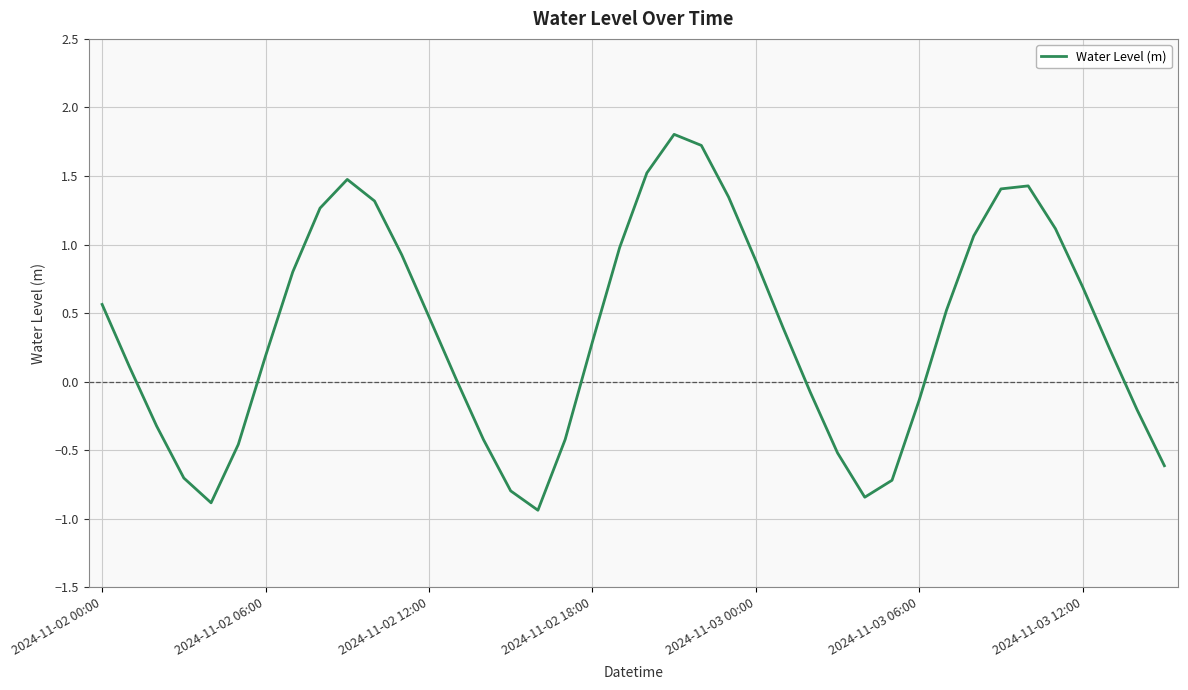

True or false: there are more than 2 points higher than both neighbors.

True